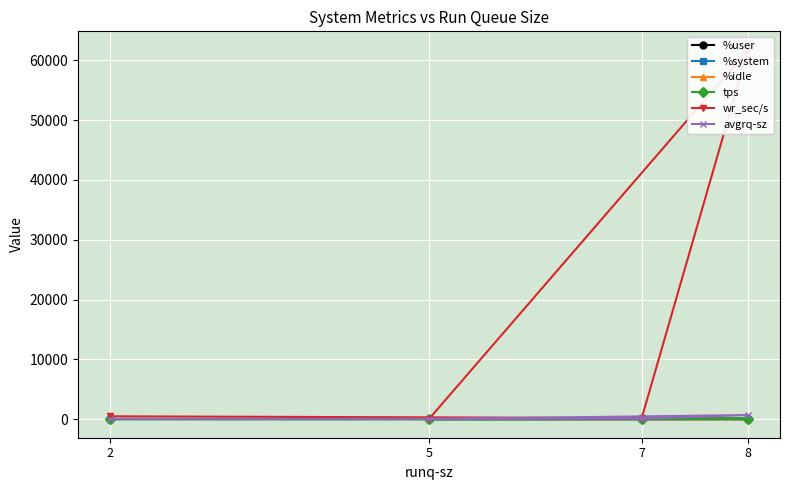

What is the difference between the %user values at 2 and 7?

39.8